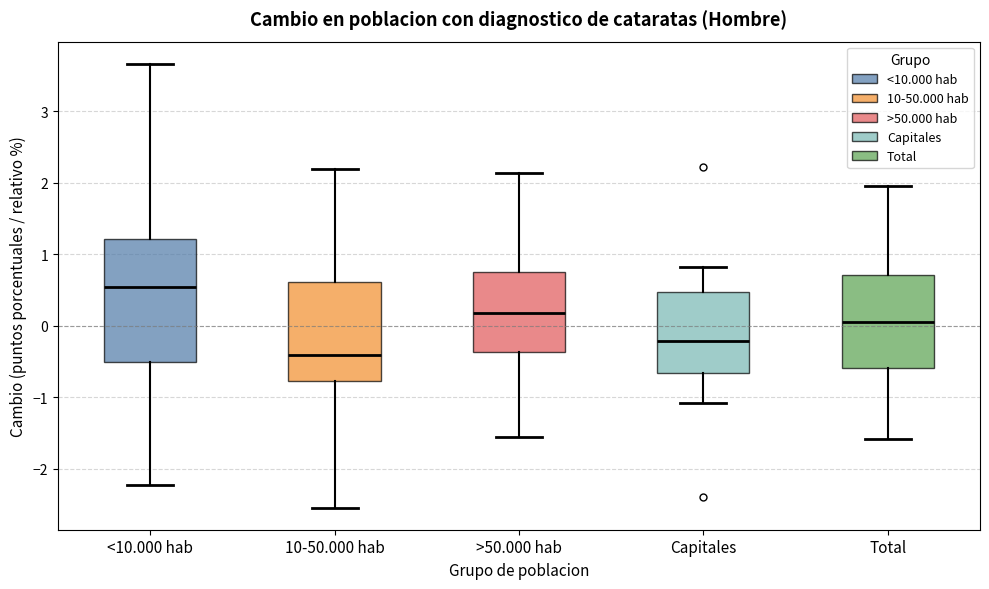

Which box has the lowest median line?

10-50.000 hab